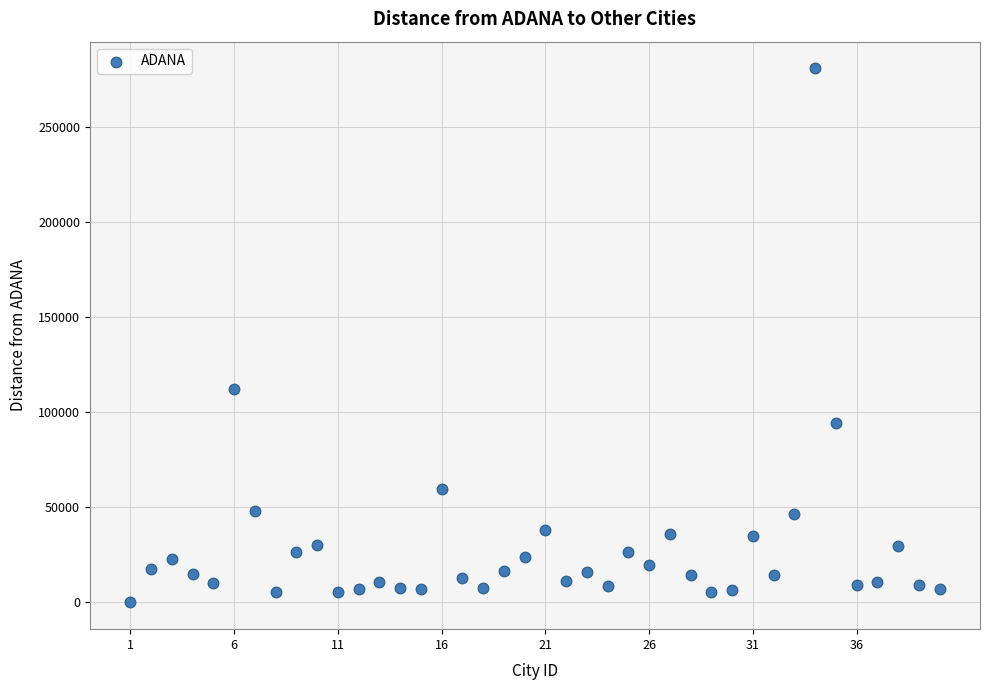

What is the range of Y values (max minus min)?

280942.8